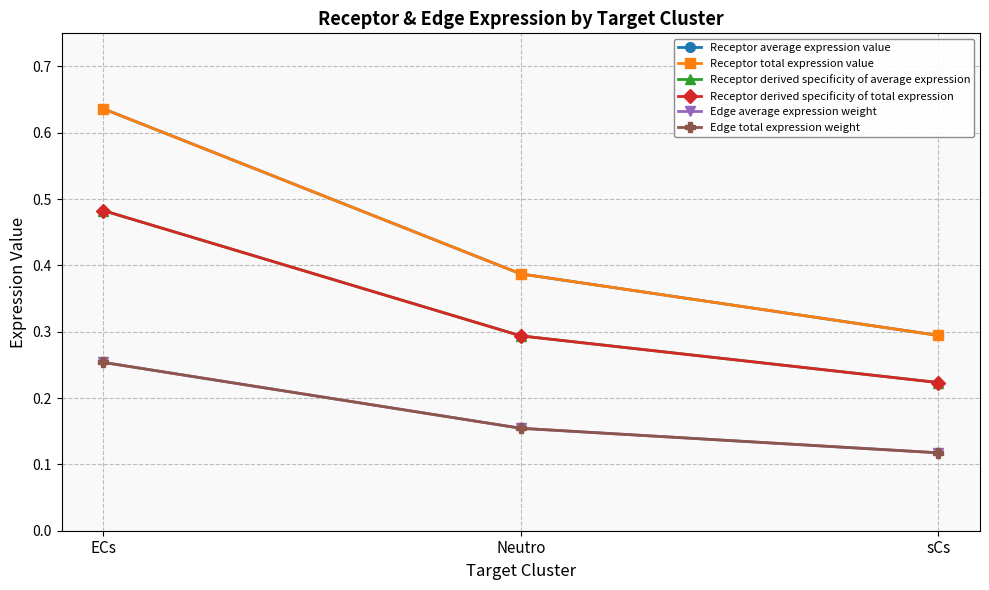

At which category is the sum across all series the highest?

ECs